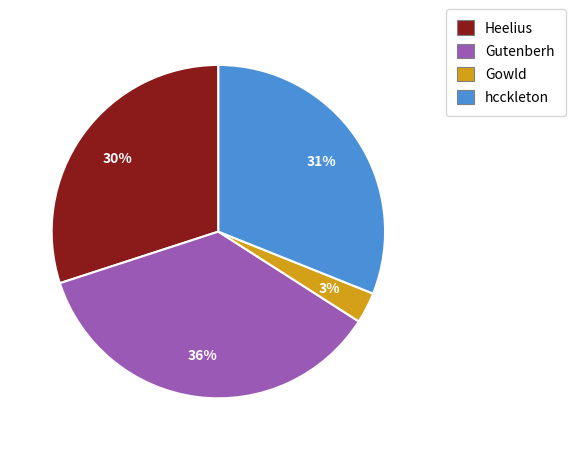

Rank the categories by value from highest to lowest.

Gutenberh, hcckleton, Heelius, Gowld